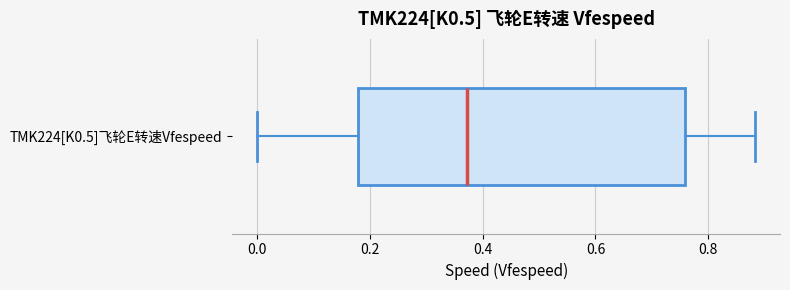

Where is the right edge of the box for TMK224[K0.5]飞轮E转速Vfespeed on the x-axis? The values are not printed on the chart, so give them approximately, as read against the axis.

0.76